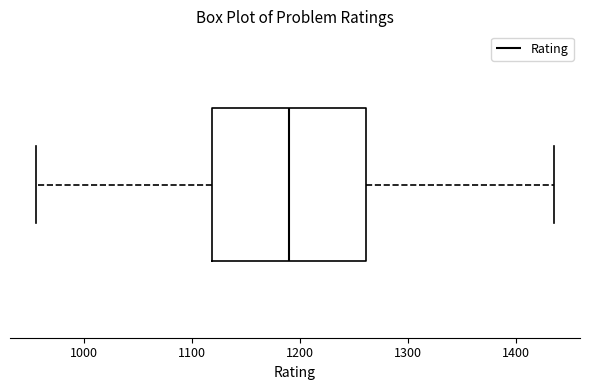

Where does the median line of the box sit on the x-axis? The values are not printed on the chart, so give them approximately, as read against the axis.

1190